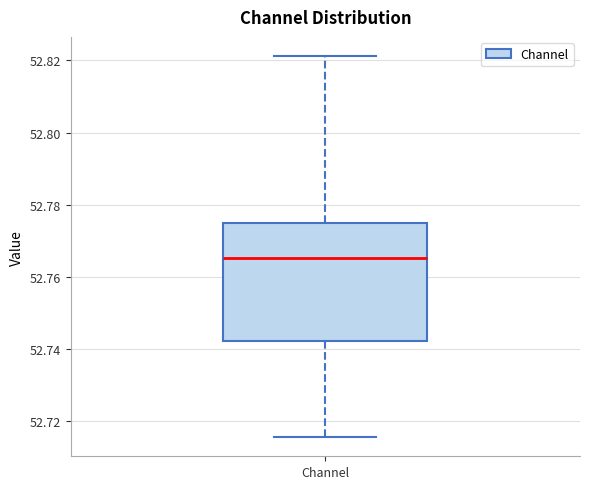

Transcribe this box plot: give where the median line is, the range the box spans, and where the two whiskers end, as read against the y-axis. The values are not printed on the chart, so give them approximately, as read against the axis.

median 52.766, box 52.742 to 52.776, whiskers 52.716 to 52.822